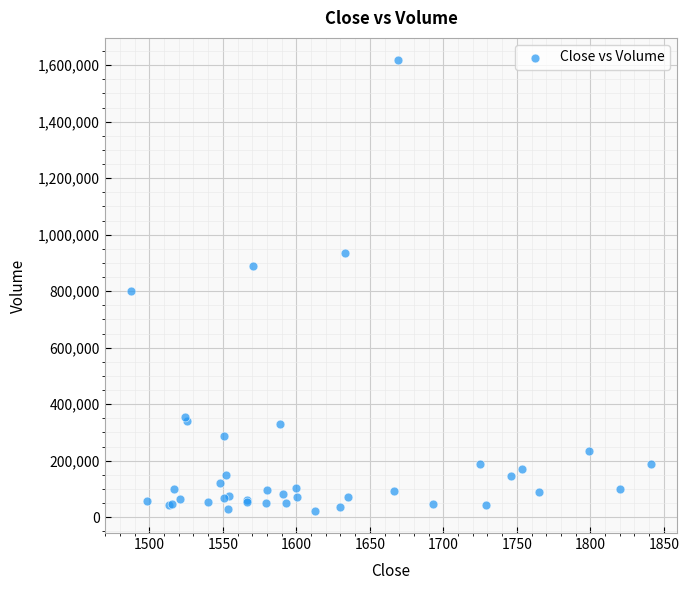

What Y value in the scatter plot is closest to 820108?

800006